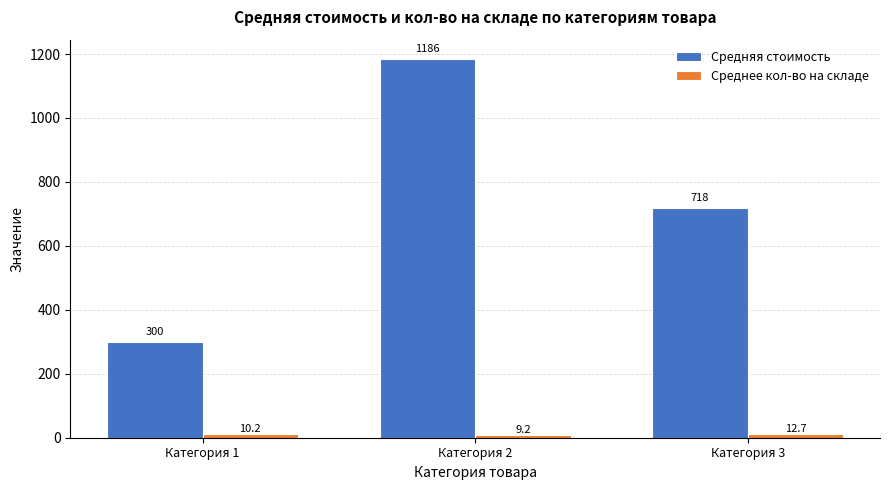

Reading right to left, transcribe all the data shown in this chart.

Средняя стоимость: Категория 3=717.8	Категория 2=1185.6	Категория 1=300.0
Среднее кол-во на складе: Категория 3=12.7	Категория 2=9.2	Категория 1=10.2